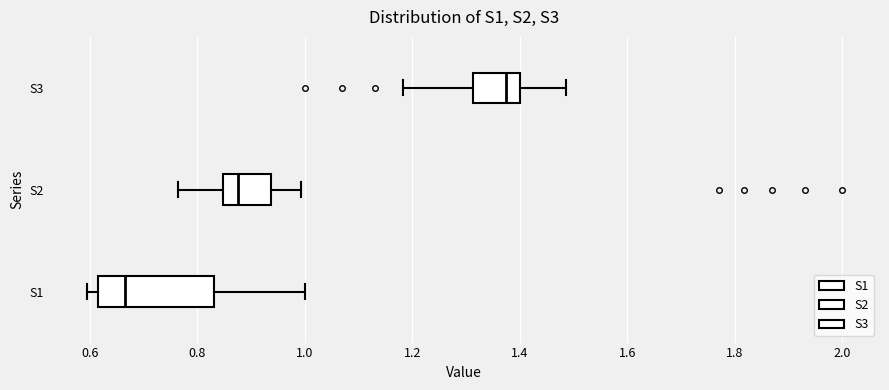

Reading bottom to top, read every box against the x-axis: the position of its median line, the range the box covers, and the ends of its whiskers. The values are not printed on the chart, so give them approximately, as read against the axis.

S1: median 0.66, box 0.62 to 0.84, whiskers 0.60 to 1.00
S2: median 0.88, box 0.84 to 0.94, whiskers 0.76 to 1.00
S3: median 1.38, box 1.32 to 1.40, whiskers 1.18 to 1.48